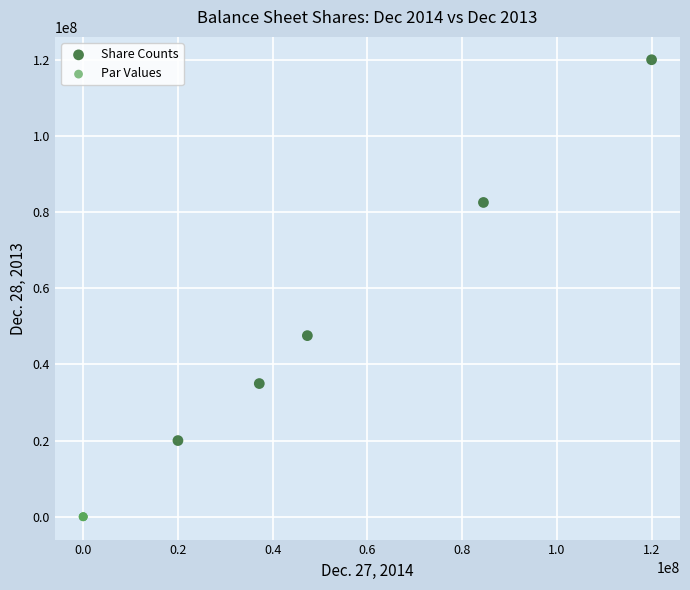

Which series has the largest Y range (max minus min)?

Share Counts